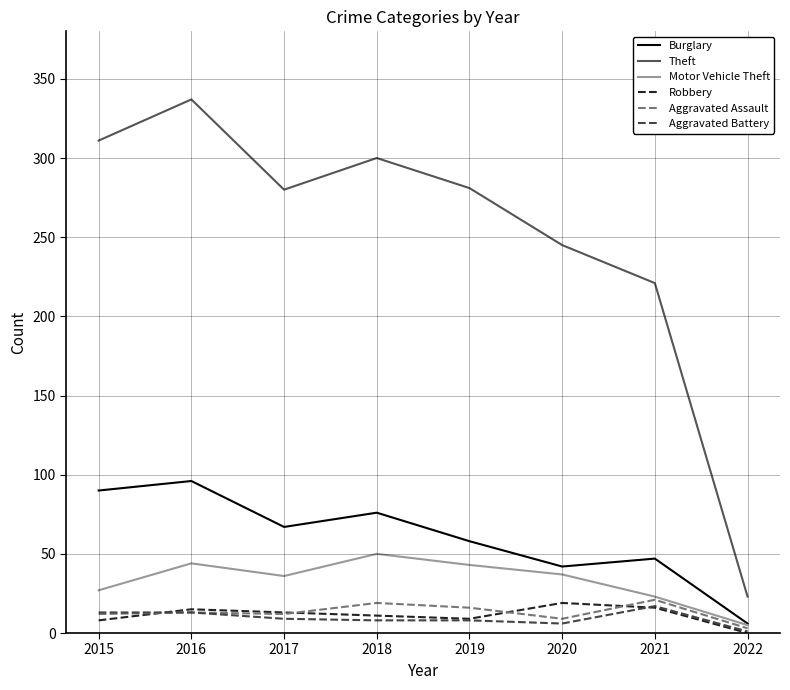

True or false: Theft and Aggravated Assault intersect in this chart.

False